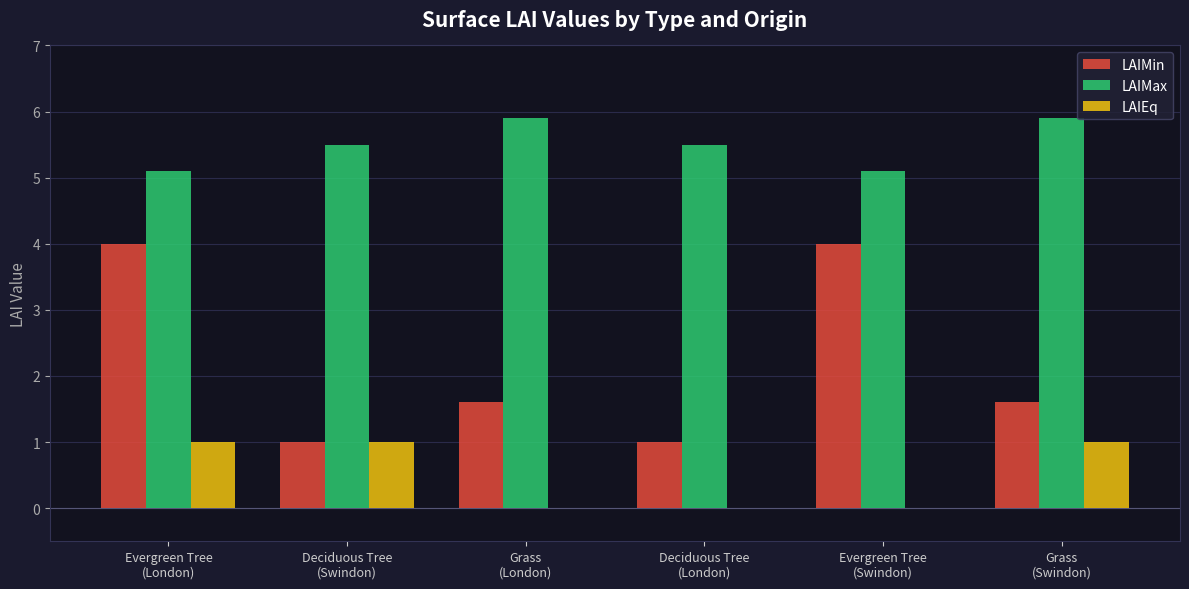

Which series has the largest total across all categories?

LAIMax